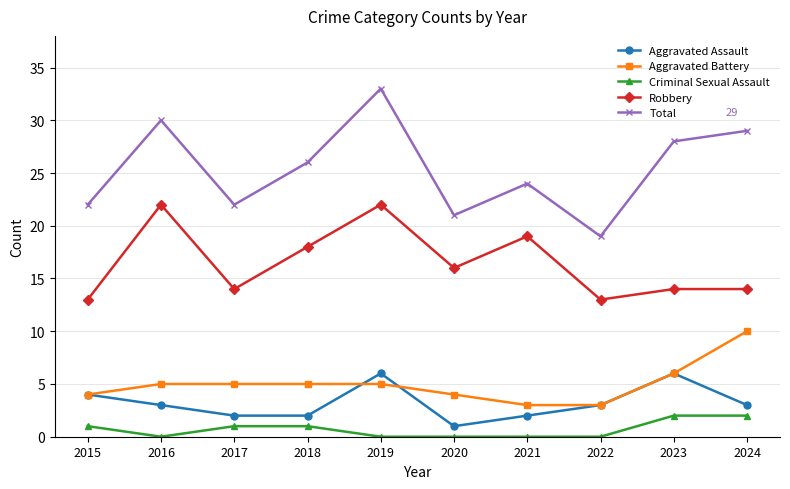

How many distinct data groups are displayed?

5